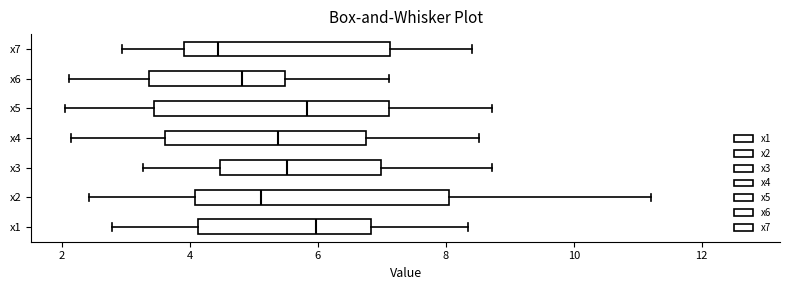

Where does the left whisker of the box for x6 end on the x-axis? The values are not printed on the chart, so give them approximately, as read against the axis.

2.2